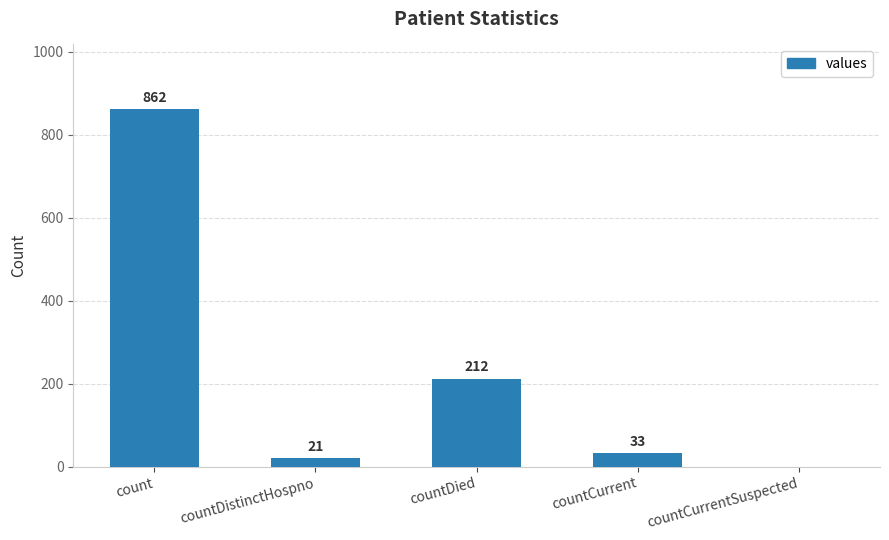

Approximately how many times larger is the value at countDistinctHospno compared to countDied?

0.1